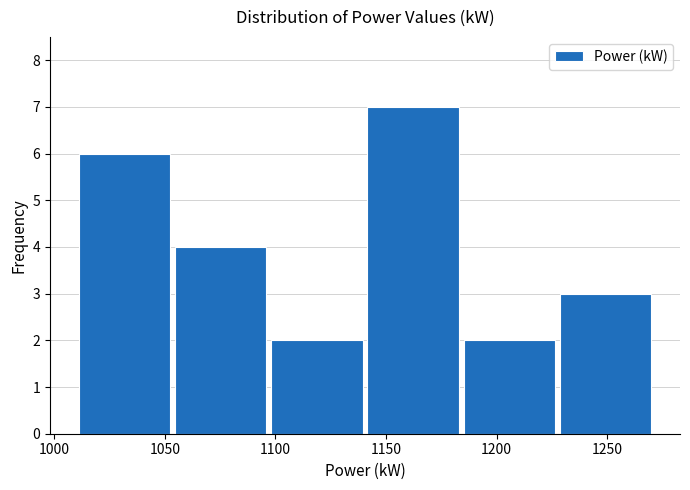

How tall is the bar that spans 1184.0 to 1227.5 on the x-axis? Neither the bar edges nor the heights are printed on the chart, so give them approximately, as read against the axes.

2